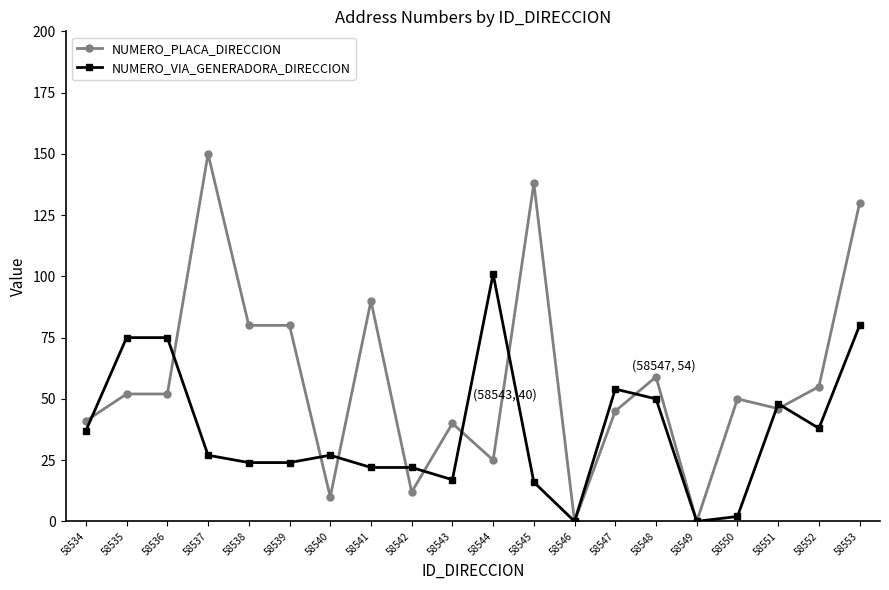

True or false: NUMERO_PLACA_DIRECCION has more than 0 points higher than both neighbors.

True